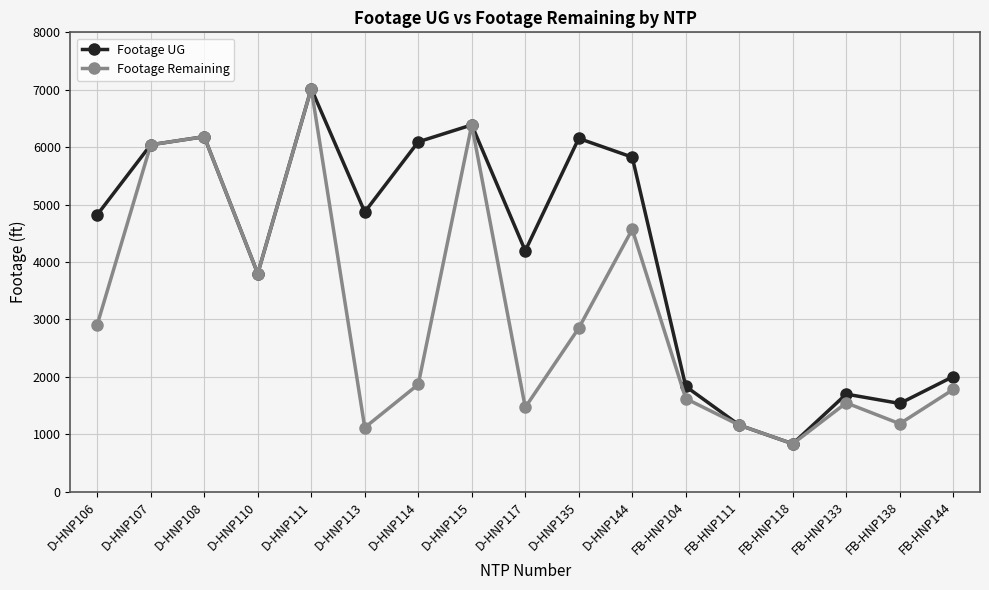

Is the value of Footage Remaining at D-HNP113 greater than the value of Footage UG at FB-HNP133?

No